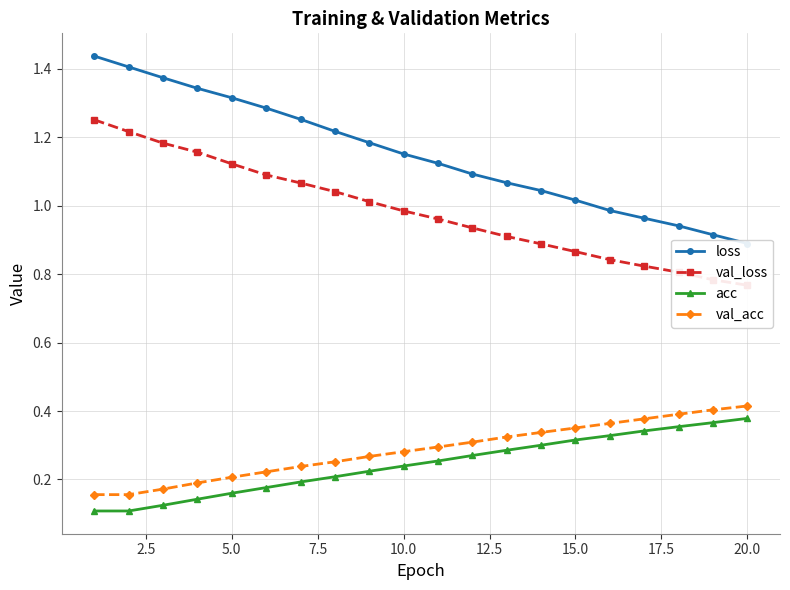

True or false: val_acc and acc cross at least once.

False